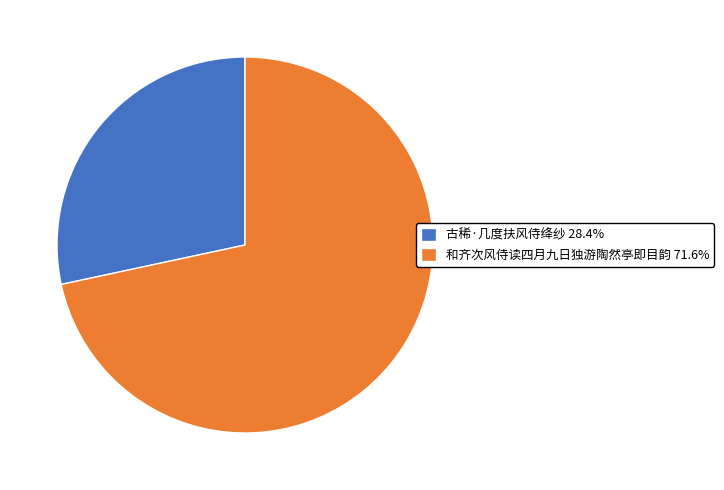

Does 古稀·几度扶风侍绛纱 28.4% represent more than half of the total?

No